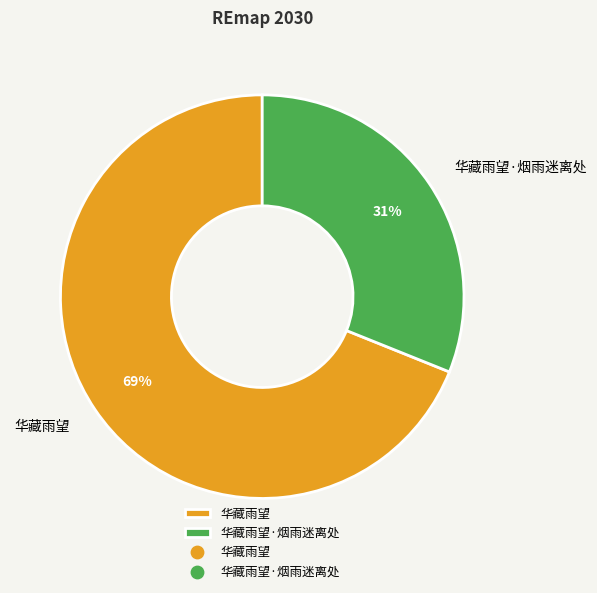

Between 华藏雨望·烟雨迷离处 and 华藏雨望, which is larger?

华藏雨望